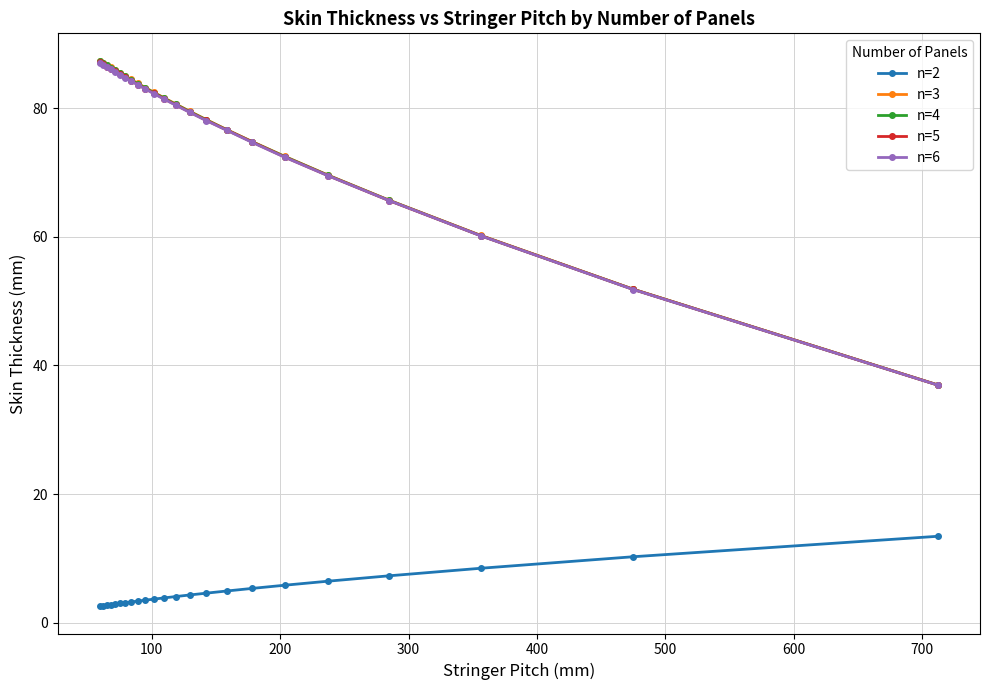

True or false: n=3 has more than 1 interior local peaks.

False